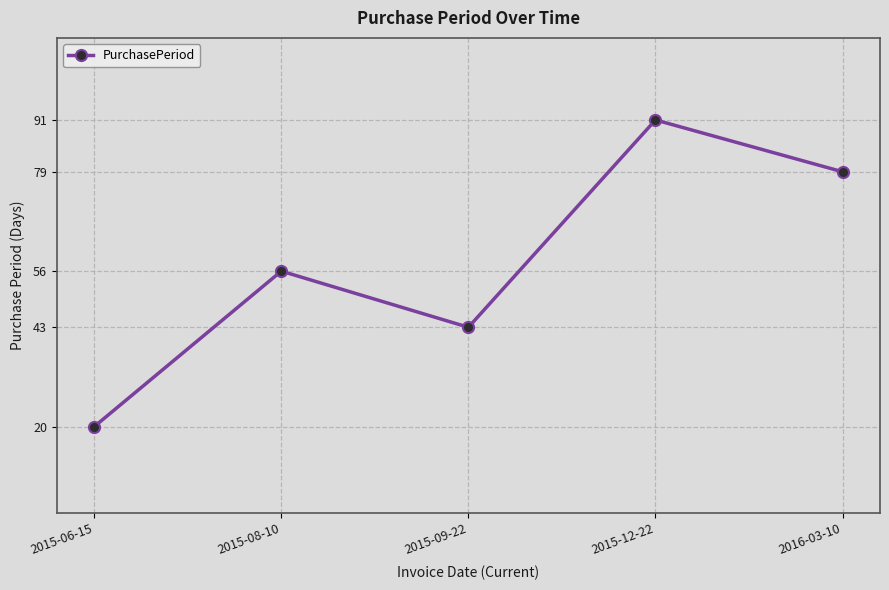

What position from the left is 2015-08-10?

2